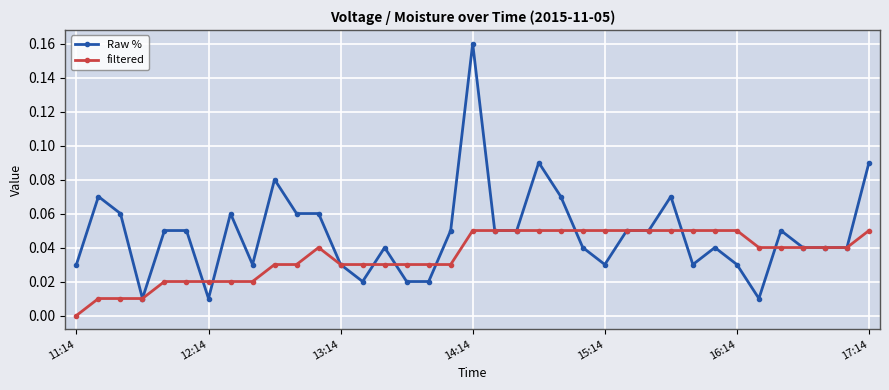

How many filtered values are between 0 and 1?

37